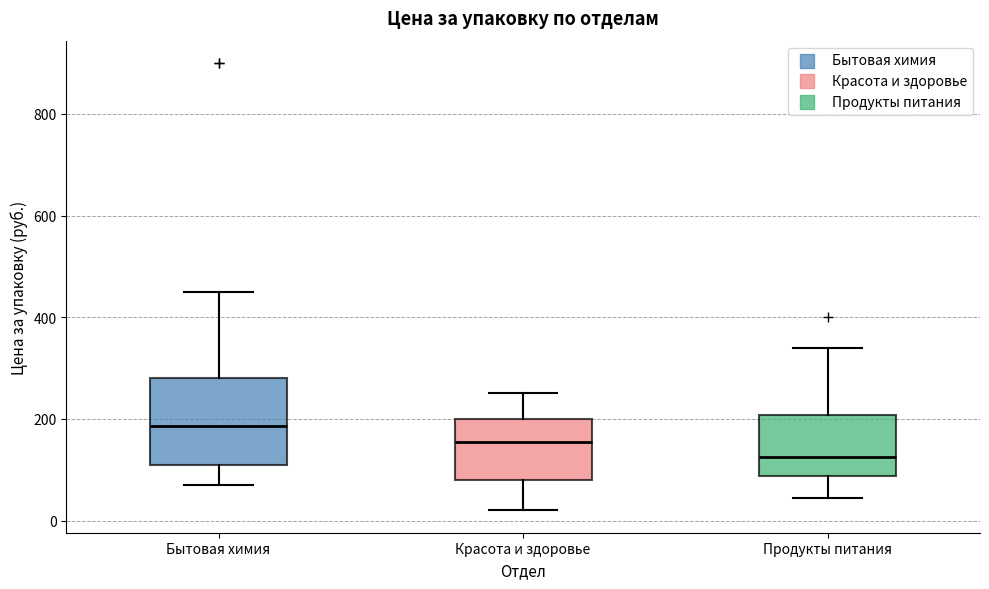

Reading left to right, transcribe this box plot: for each box, give where its median line is, the range the box spans, and where its two whiskers end, as read against the y-axis. The values are not printed on the chart, so give them approximately, as read against the axis.

Бытовая химия: median 180, box 100 to 280, whiskers 80 to 460
Красота и здоровье: median 160, box 80 to 200, whiskers 20 to 260
Продукты питания: median 120, box 80 to 200, whiskers 40 to 340